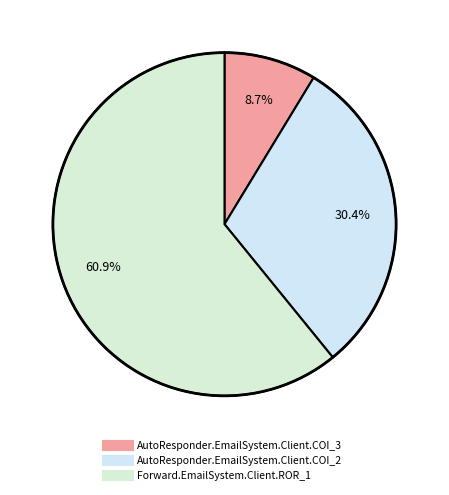

To the nearest percent, what is the difference between the Forward.EmailSystem.Client.ROR_1 and AutoResponder.EmailSystem.Client.COI_3 slice percentages?

52%